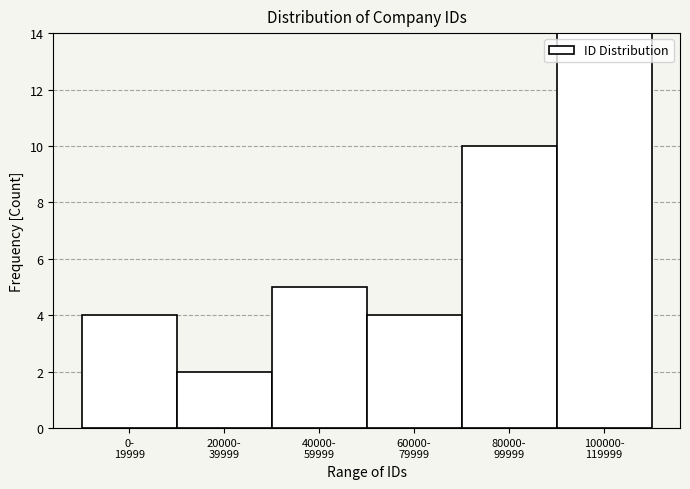

Reading left to right, list all the values displayed in this chart.

4	2	5	4	10	14